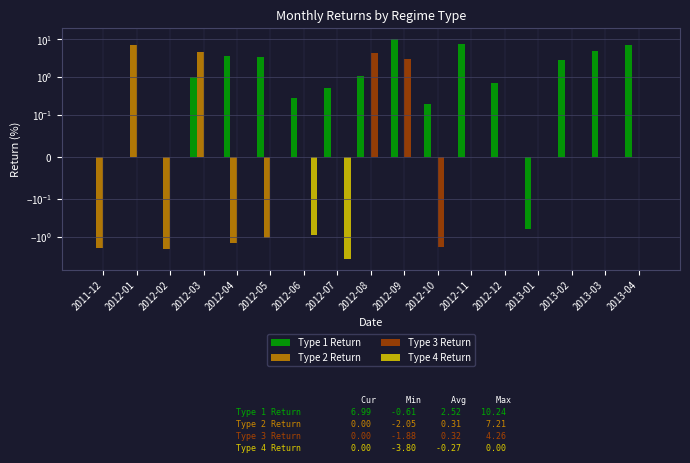

The Type 4 Return series shows -2.1 at 2013-03. True or false?

False